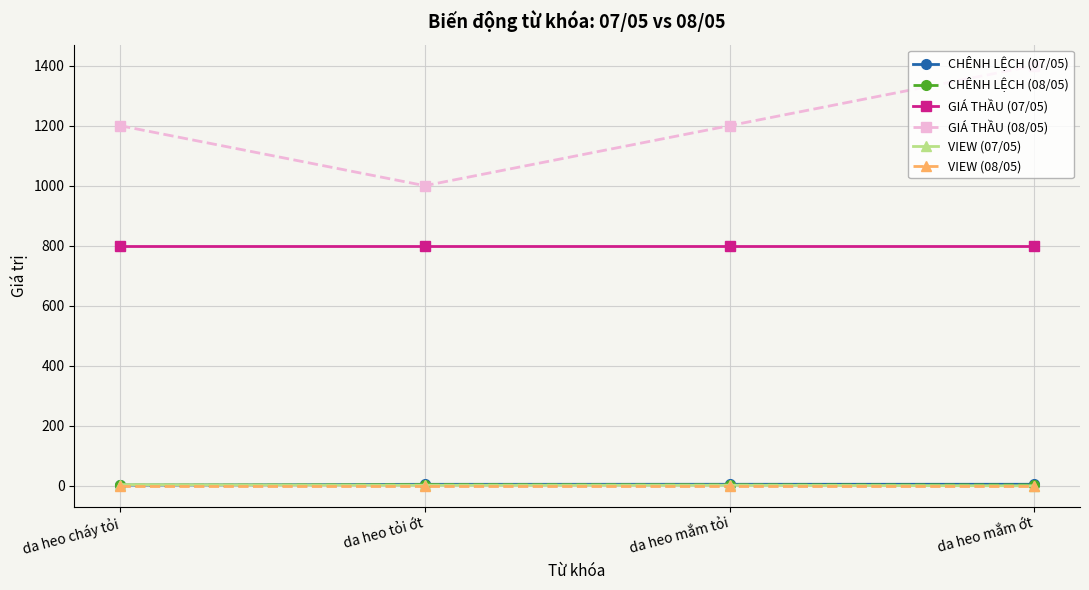

How many series are shown in this chart?

6